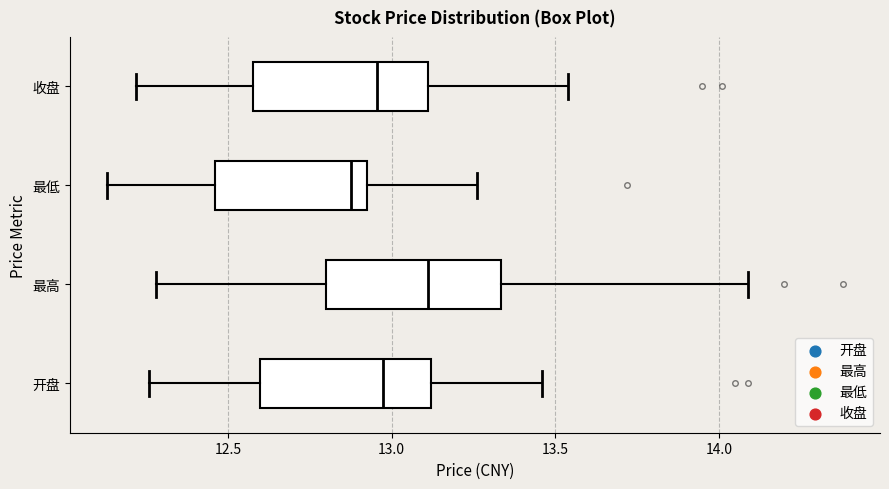

Reading bottom to top, transcribe this box plot: for each box, give where its median line is, the range the box spans, and where its two whiskers end, as read against the x-axis. The values are not printed on the chart, so give them approximately, as read against the axis.

开盘: median 13.00, box 12.60 to 13.10, whiskers 12.25 to 13.45
最高: median 13.10, box 12.80 to 13.35, whiskers 12.30 to 14.10
最低: median 12.90, box 12.45 to 12.95, whiskers 12.15 to 13.25
收盘: median 12.95, box 12.60 to 13.10, whiskers 12.20 to 13.55